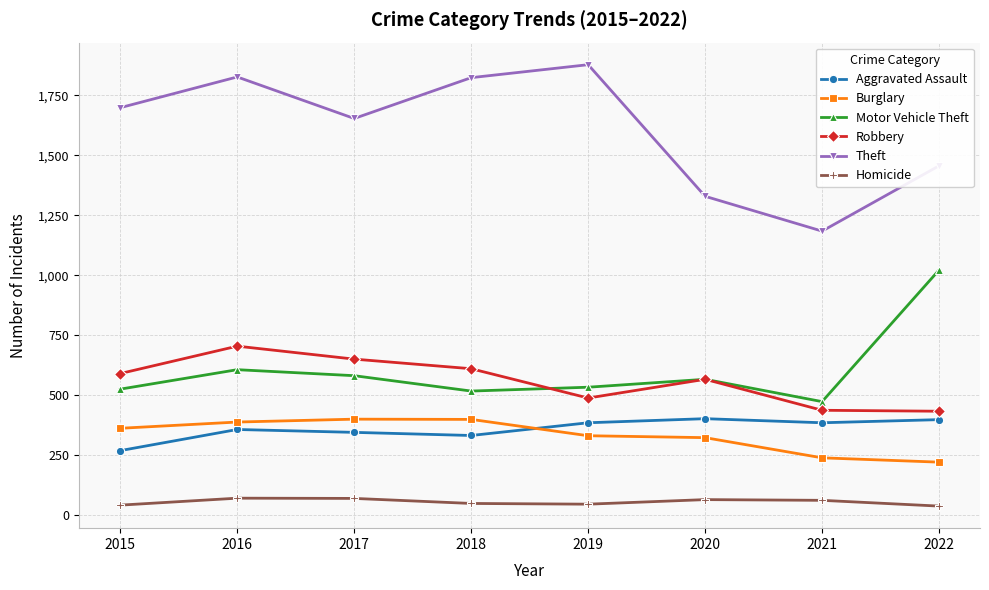

Which category has the highest value in the Motor Vehicle Theft series?

2022